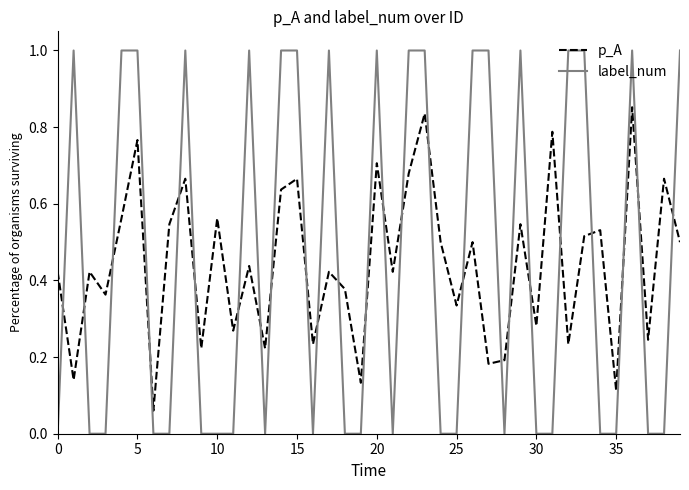

What is the greatest value displayed?

1.0